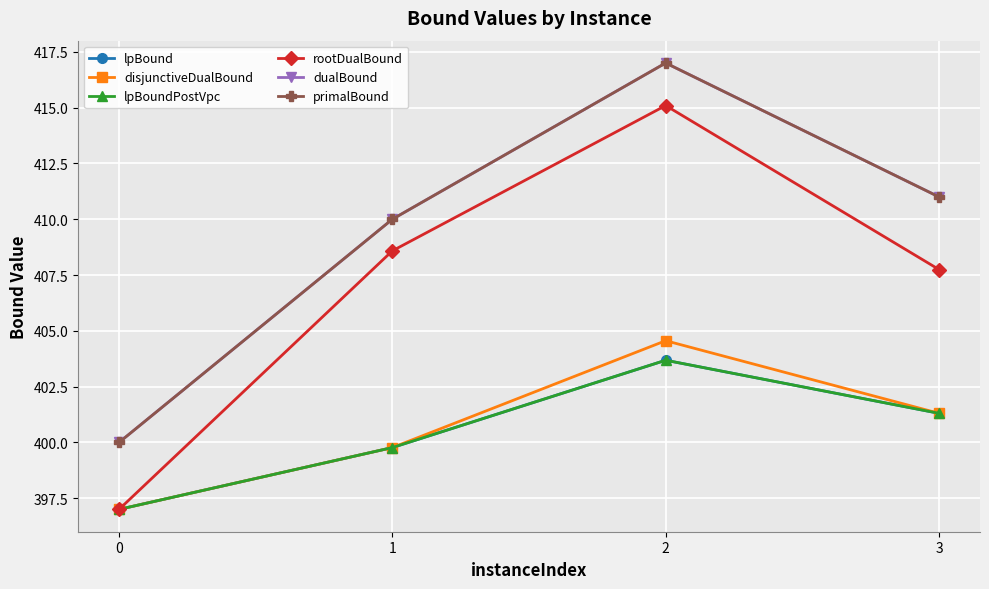

True or false: rootDualBound and disjunctiveDualBound intersect in this chart.

False